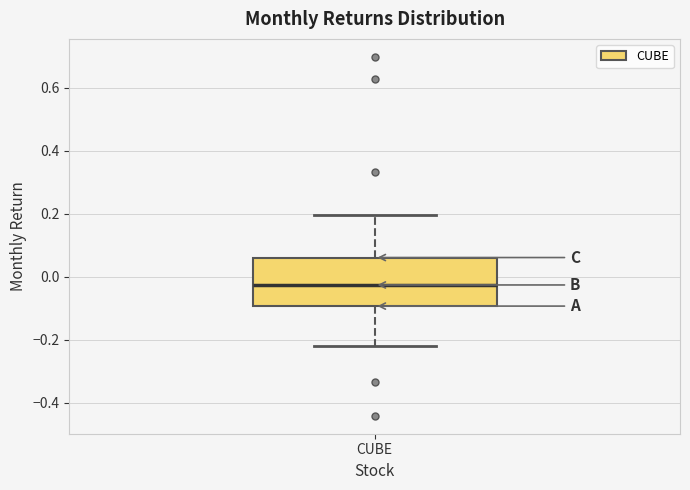

Transcribe this box plot: give where the median line is, the range the box spans, and where the two whiskers end, as read against the y-axis. The values are not printed on the chart, so give them approximately, as read against the axis.

median -0.02, box -0.10 to 0.06, whiskers -0.22 to 0.20